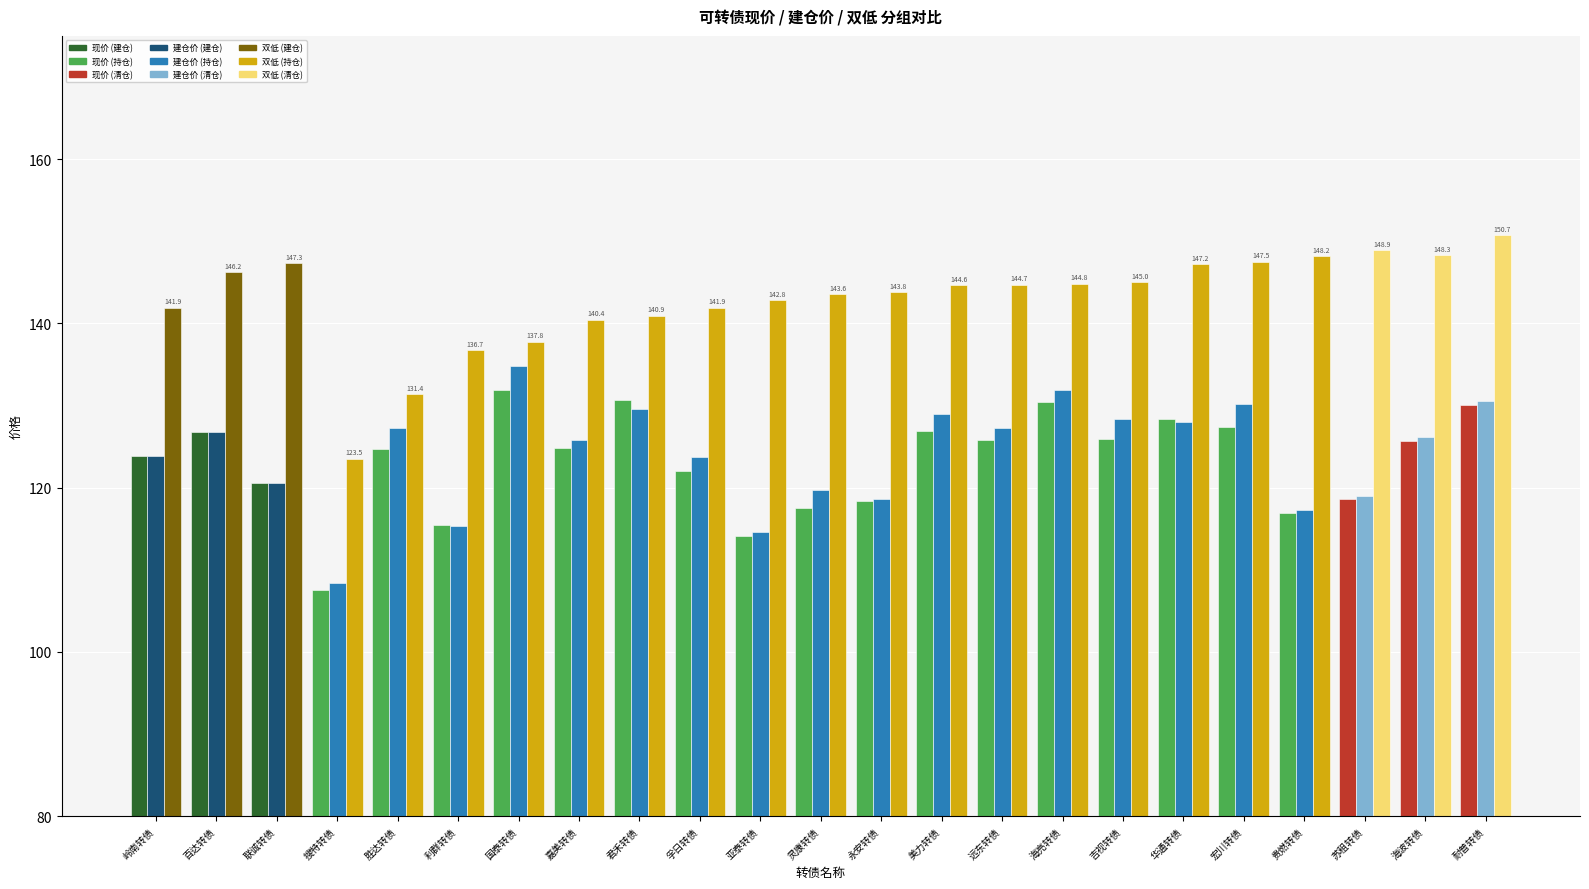

What is the smallest value displayed?

107.5